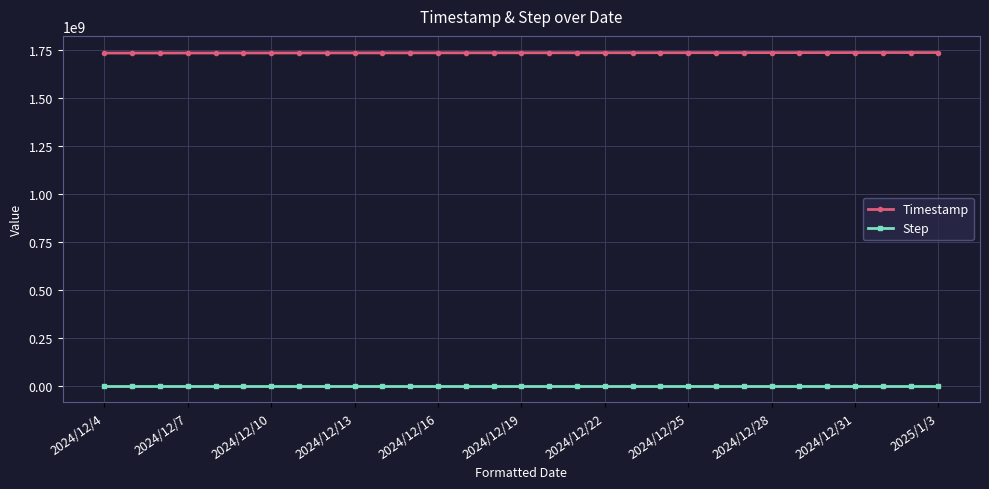

List the series in order of their overall mean, lowest first.

Step, Timestamp